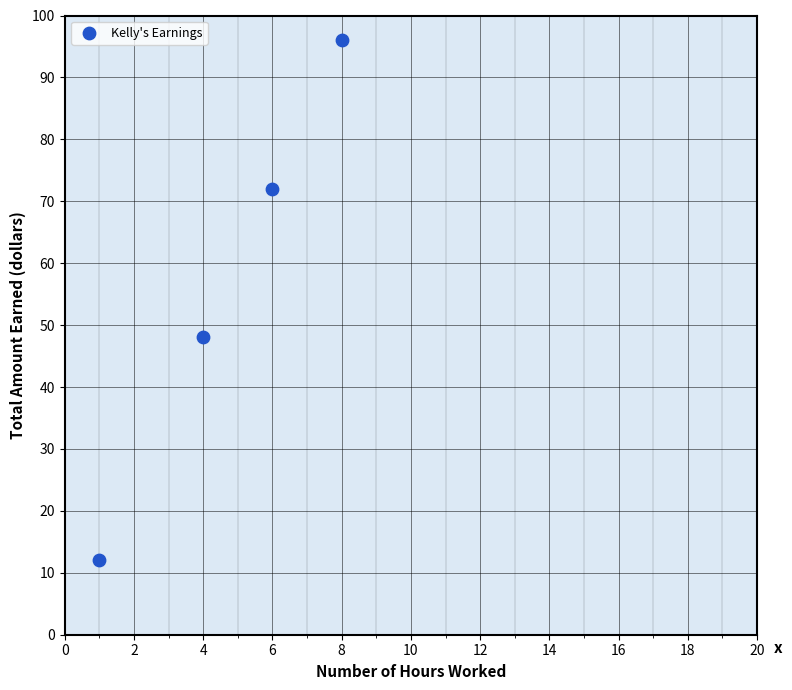

What Y value in the scatter plot is closest to 54?

48